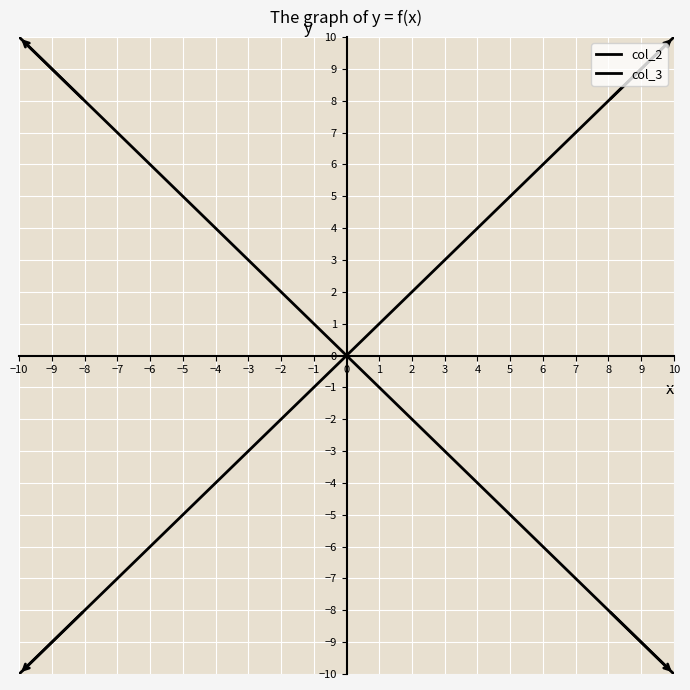

How many lines are shown in the chart?

2